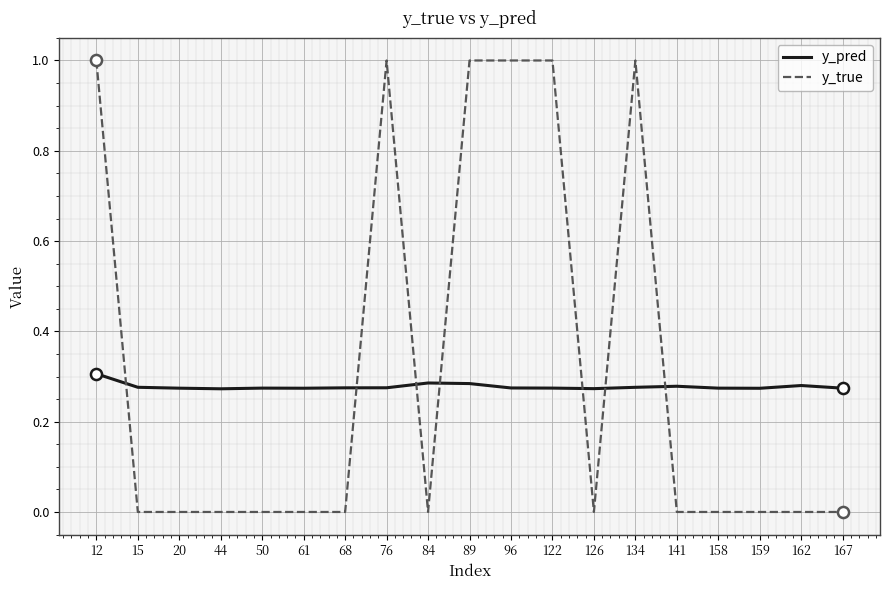

True or false: y_pred has a value of 0.3 at 76.

True